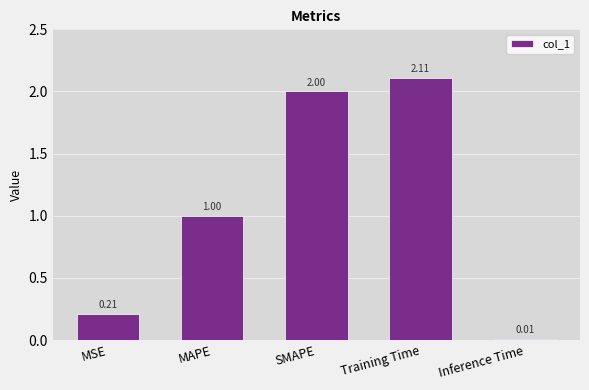

List the labels in order of value, largest first.

Training Time, SMAPE, MAPE, MSE, Inference Time